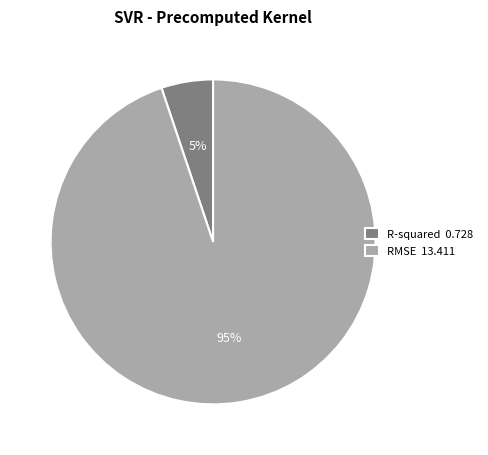

Rank the categories by value from highest to lowest.

RMSE, R-squared